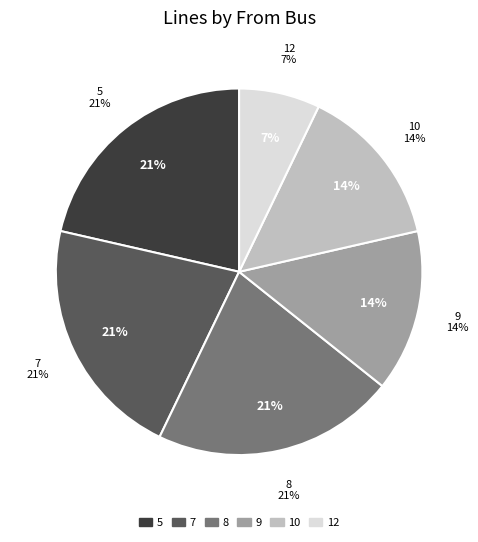

To the nearest percent, what is the difference between the 7 and 9 slice percentages?

7%